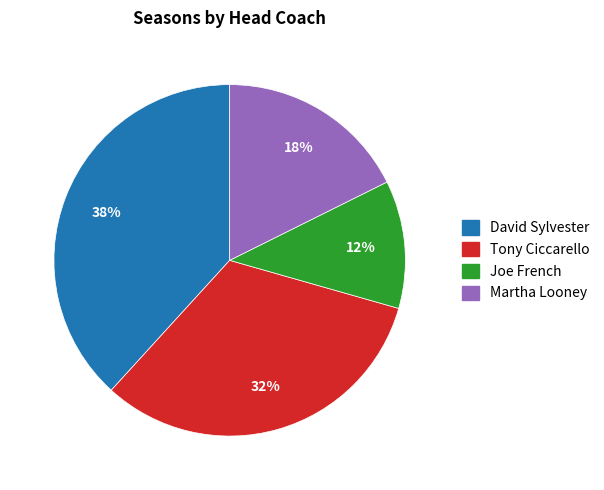

Is it true that Joe French is 12% of the pie?

True